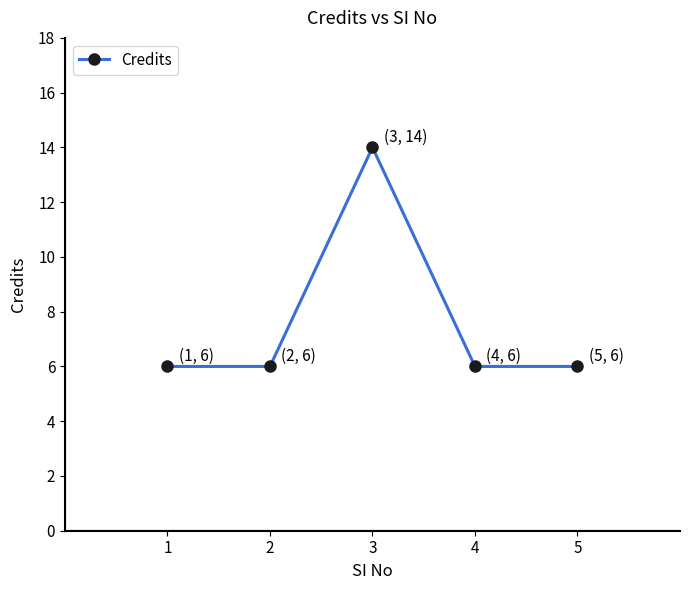

How many data points does each series have?

5